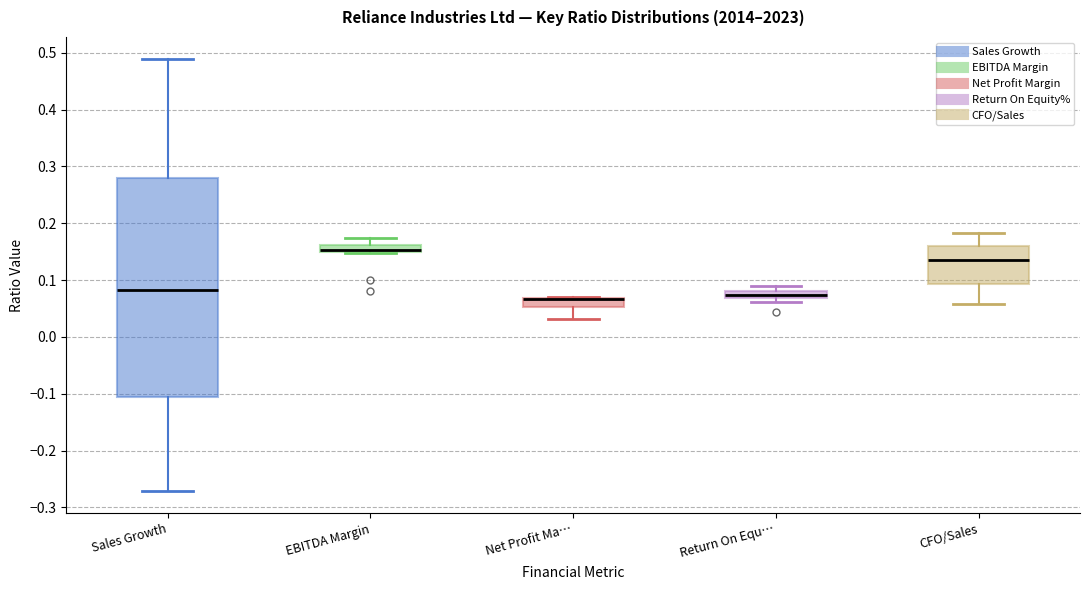

Where does the upper whisker of the box for CFO/Sales end on the y-axis? The values are not printed on the chart, so give them approximately, as read against the axis.

0.18